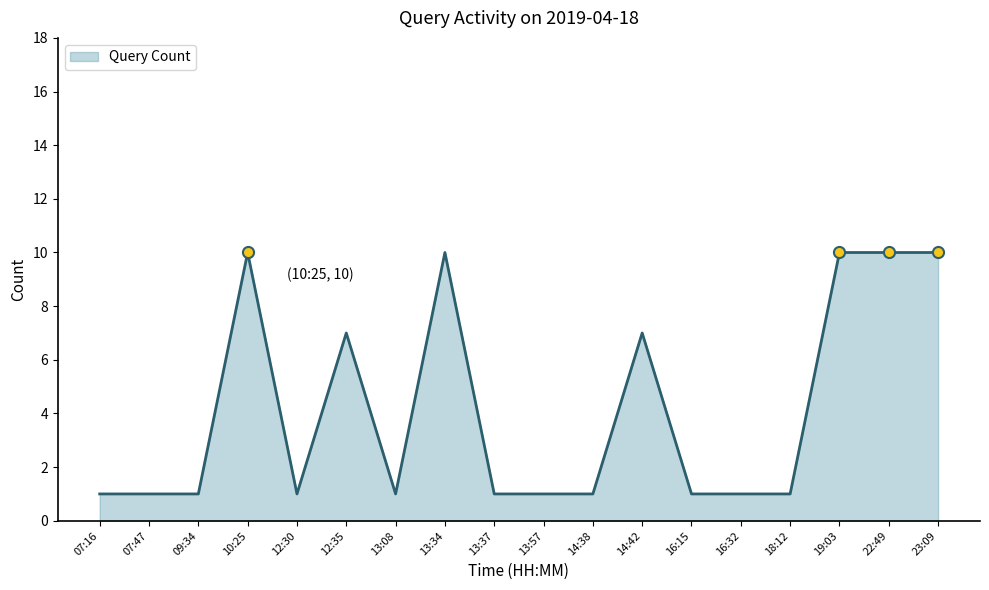

Approximately how many times larger is the value at 13:57 compared to 07:47?

1.0